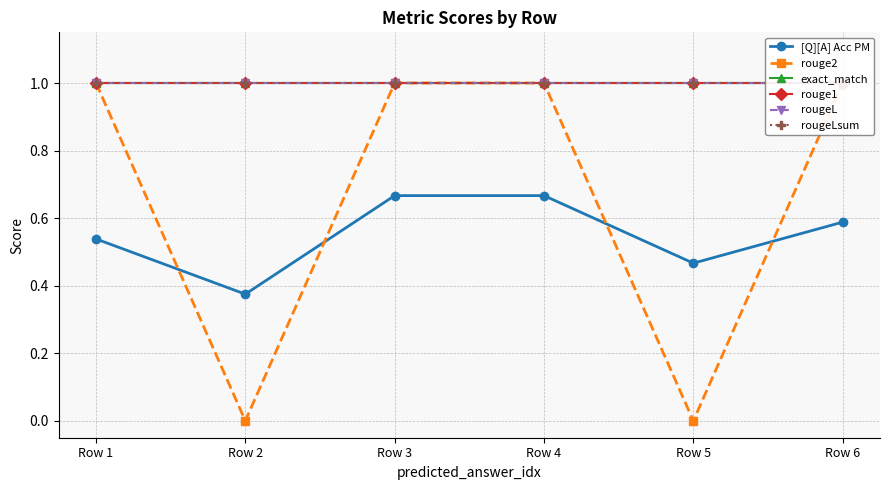

What are all the series names shown in the legend?

[Q][A] Acc PM, rouge2, exact_match, rouge1, rougeL, rougeLsum